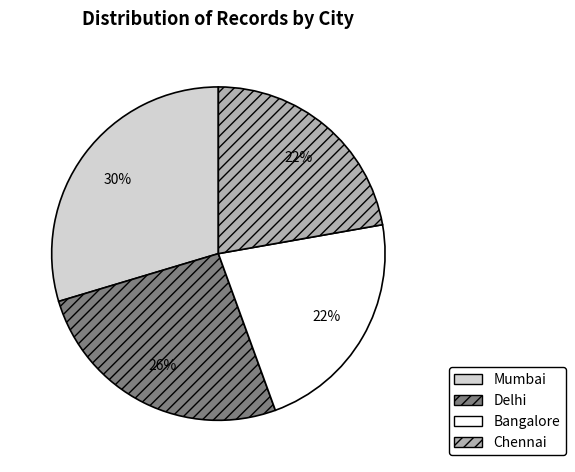

How many slices are in this pie chart?

4